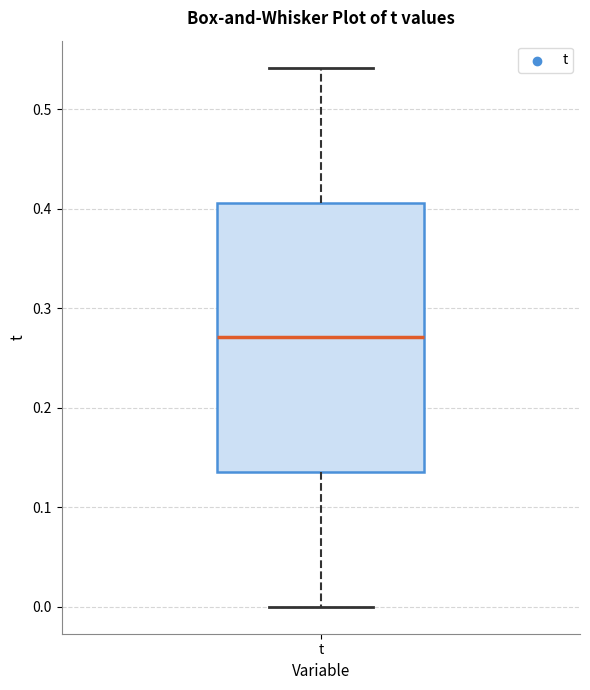

Transcribe this box plot: give where the median line is, the range the box spans, and where the two whiskers end, as read against the y-axis. The values are not printed on the chart, so give them approximately, as read against the axis.

median 0.27, box 0.14 to 0.41, whiskers 0.00 to 0.54